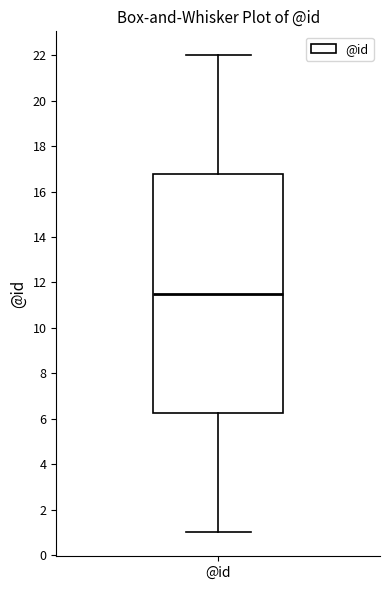

Read this box plot against the y-axis: the position of the median line, the range covered by the box, and the ends of both whiskers. The values are not printed on the chart, so give them approximately, as read against the axis.

median 11.6, box 6.2 to 16.8, whiskers 1.0 to 22.0